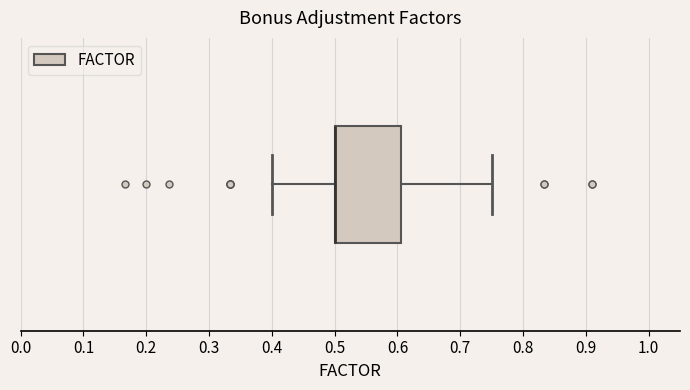

Read this box plot against the x-axis: the position of the median line, the range covered by the box, and the ends of both whiskers. The values are not printed on the chart, so give them approximately, as read against the axis.

median 0.50 (drawn on the box's left edge), box 0.50 to 0.61, whiskers 0.40 to 0.75